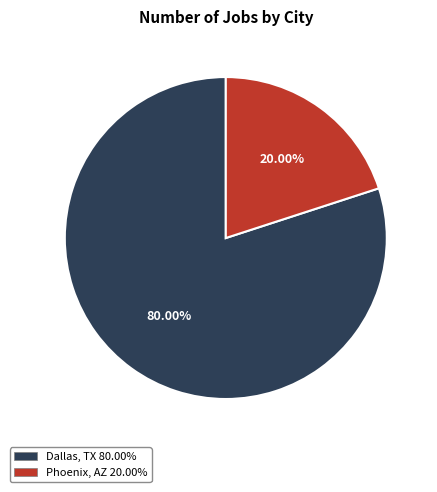

Combined, do Dallas, TX and Phoenix, AZ account for over 50%?

Yes